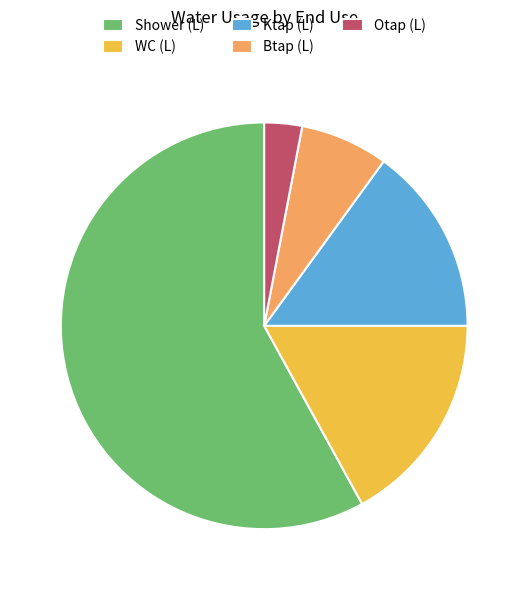

Do Btap (L) and Shower (L) together represent more than half of the pie?

Yes